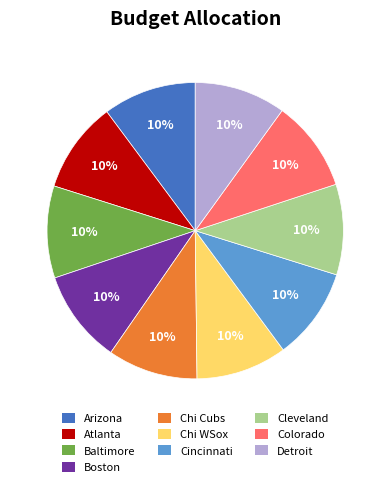

To the nearest percent, what percentage of the pie is Cincinnati?

10%